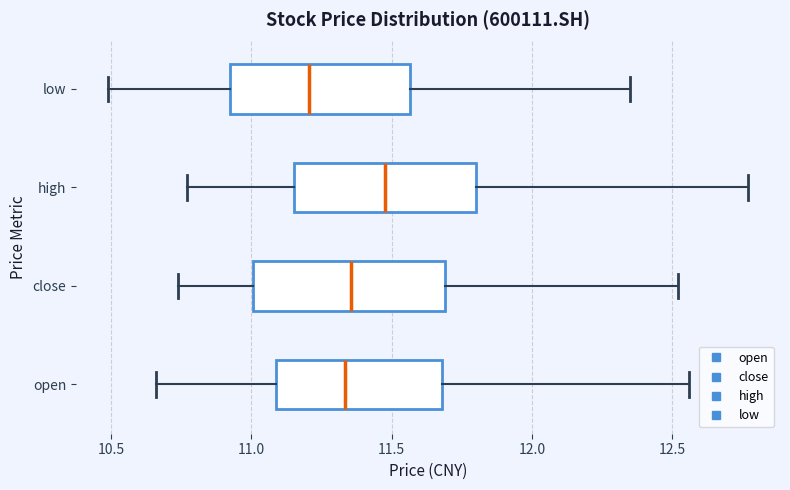

Which box's median line is the furthest to the right?

high